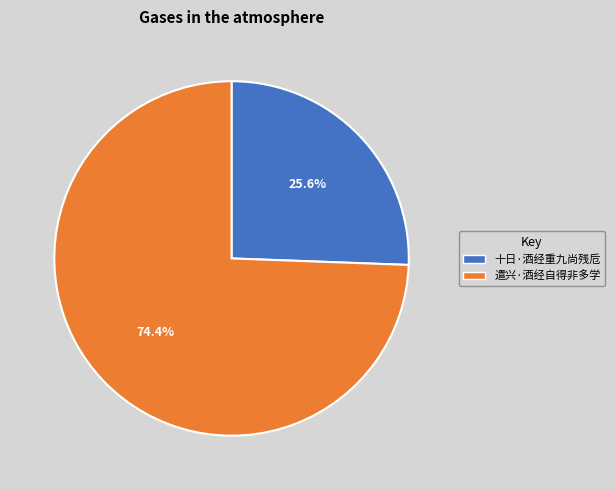

What percentage do 遣兴·酒经自得非多学 and 十日·酒经重九尚残卮 together represent?

100.0%